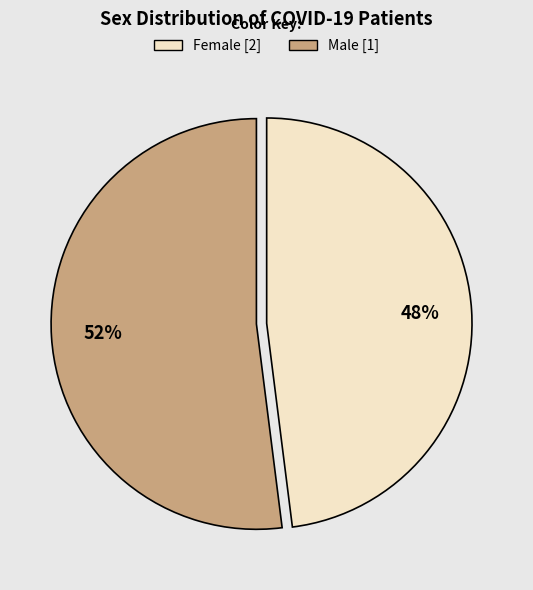

Does any single category account for the majority?

Yes